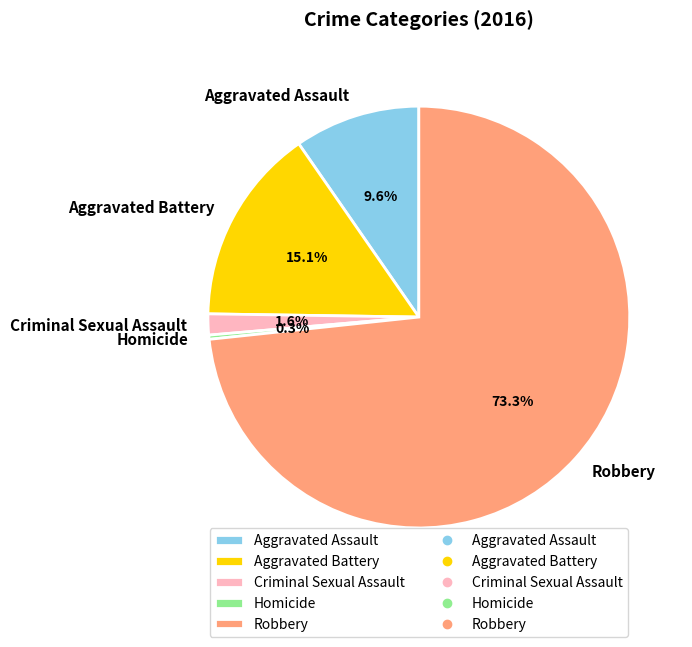

Do Homicide and Robbery together represent more than half of the pie?

Yes